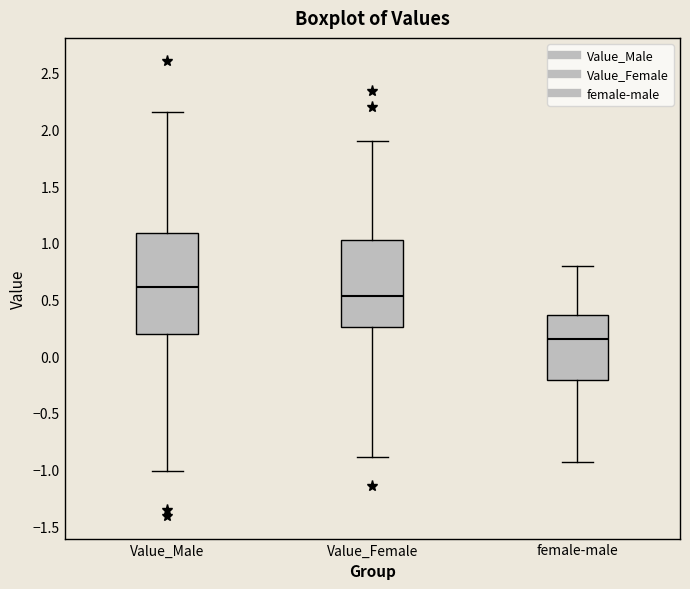

Which box has the highest median line?

Value_Male